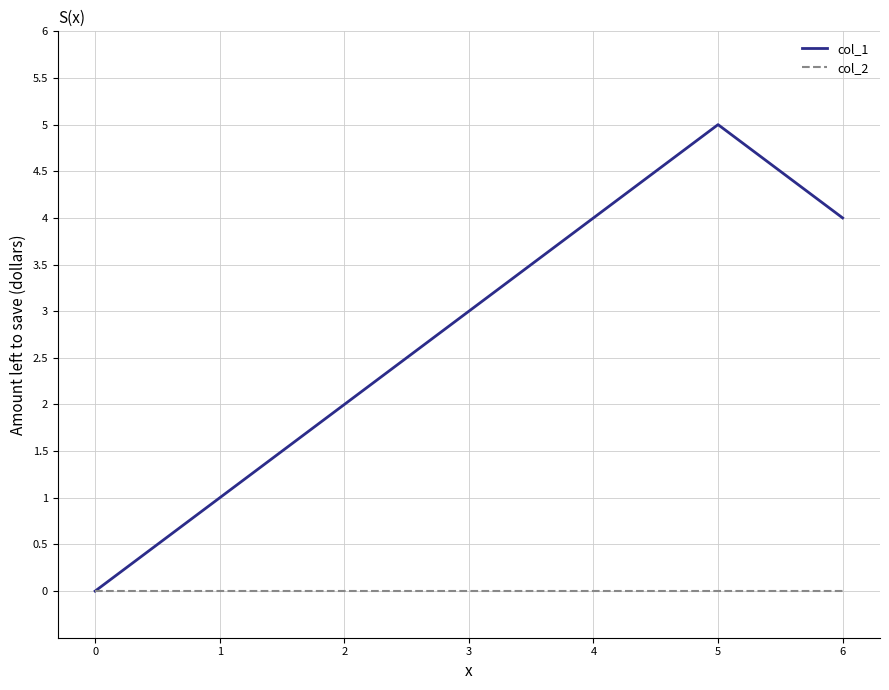

List the series in order of their overall mean, highest first.

col_1, col_2